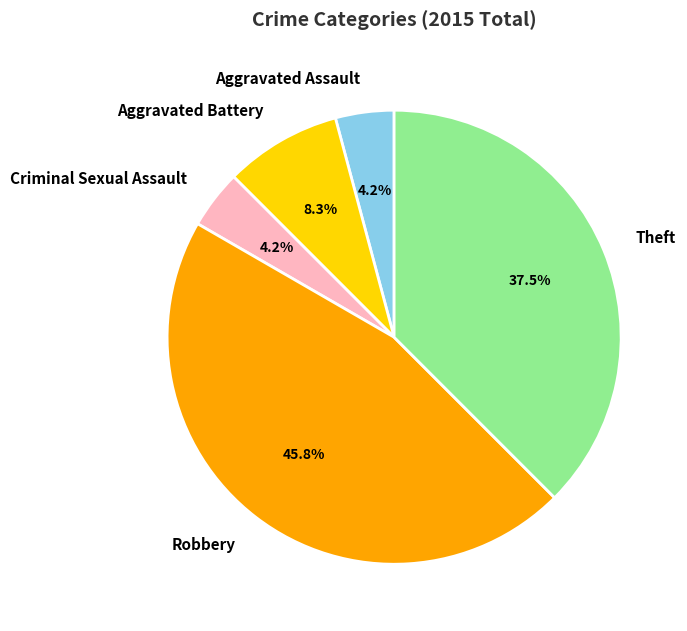

What is the total percentage of Aggravated Battery and Aggravated Assault?

12.5%